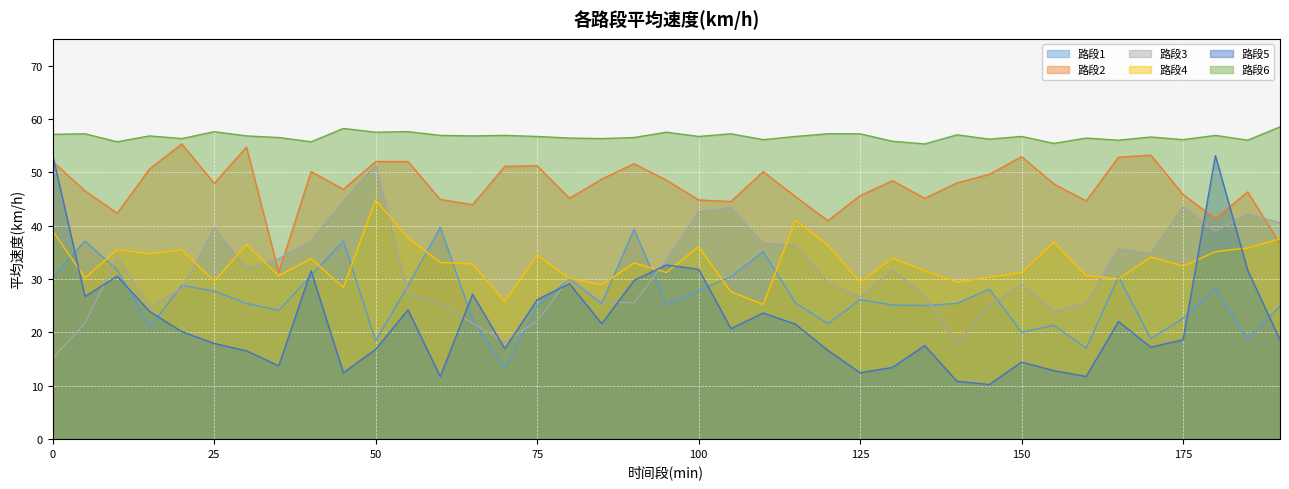

Is the value of 路段3 at 100 greater than the value of 路段6 at 160?

No